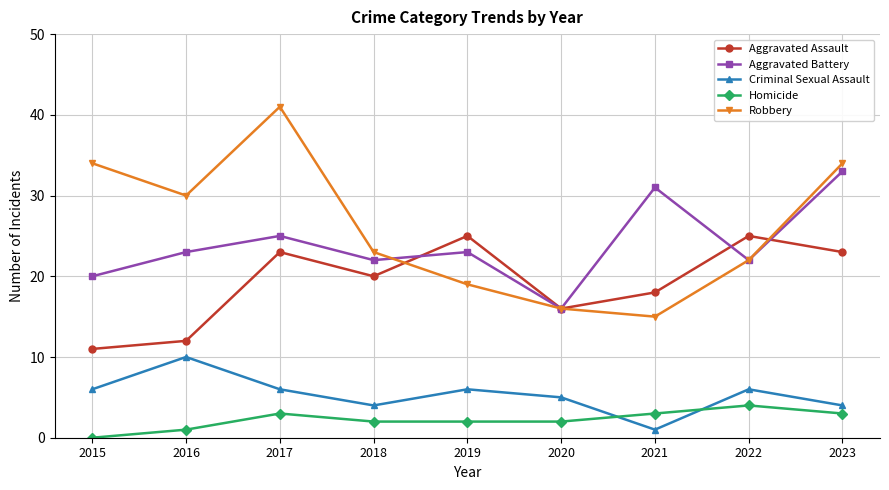

Count the number of categories in the chart.

9